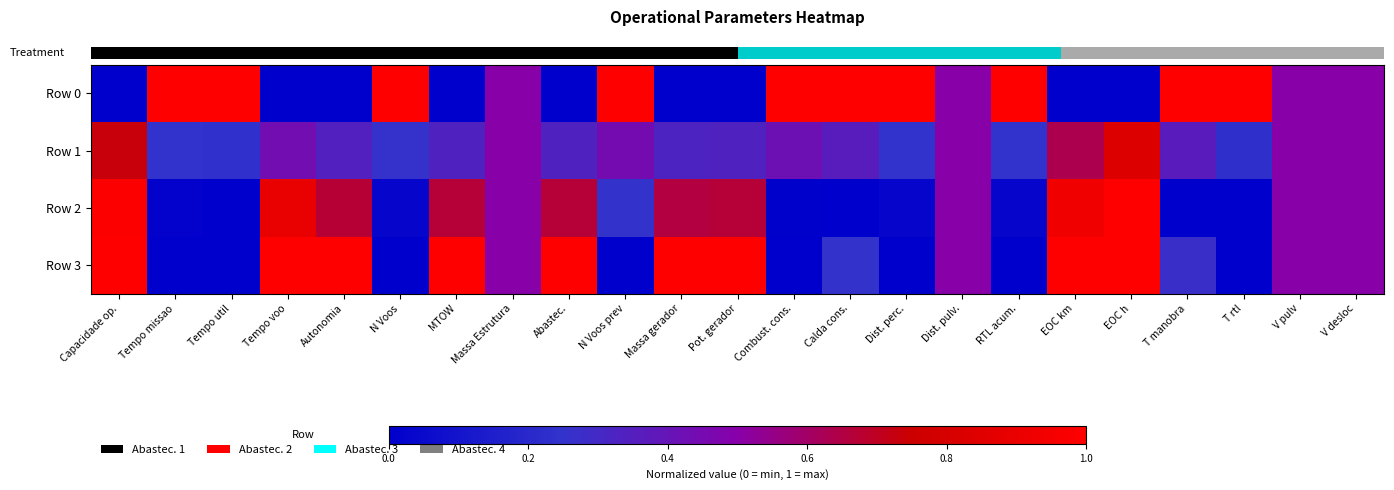

Reading left to right, transcribe all the data shown in this chart.

row_0: 0.0	1.0	1.0	0.0	0.0	1.0	0.0	0.5	0.0	1.0	0.0	0.0	1.0	1.0	1.0	0.5	1.0	0.0	0.0	1.0	1.0	0.5	0.5
row_1: 0.7	0.2	0.2	0.4	0.3	0.3	0.3	0.5	0.3	0.4	0.3	0.3	0.4	0.4	0.2	0.5	0.2	0.6	0.8	0.4	0.2	0.5	0.5
row_2: 1.0	0.0	0.0	0.9	0.7	0.0	0.7	0.5	0.7	0.2	0.7	0.7	0.0	0.0	0.0	0.5	0.0	0.9	1.0	0.0	0.0	0.5	0.5
row_3: 1.0	0.0	0.0	1.0	1.0	0.0	1.0	0.5	1.0	0.0	1.0	1.0	0.0	0.2	0.0	0.5	0.0	1.0	1.0	0.3	0.0	0.5	0.5